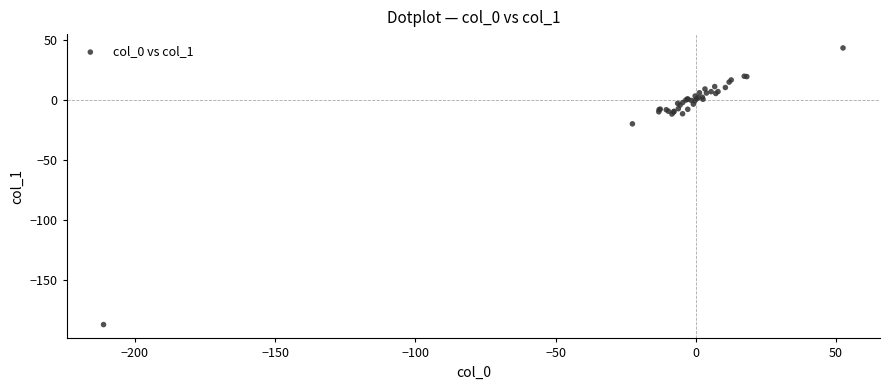

What Y value in the scatter plot is closest to -71?

-20.1